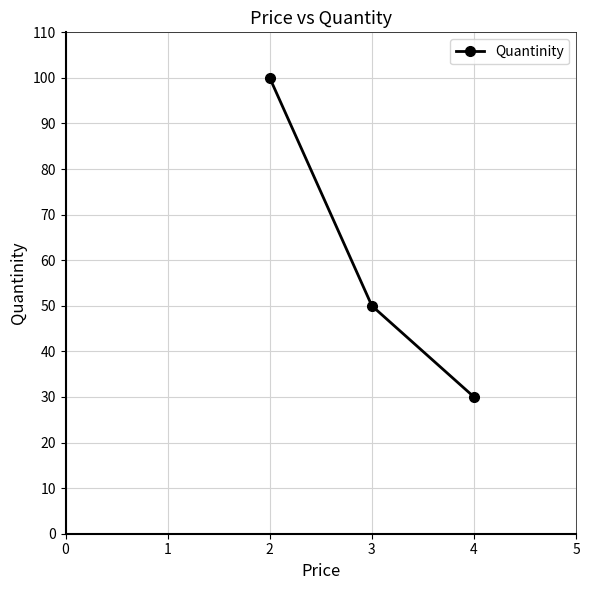

True or false: the data shows 20 at 2.

False